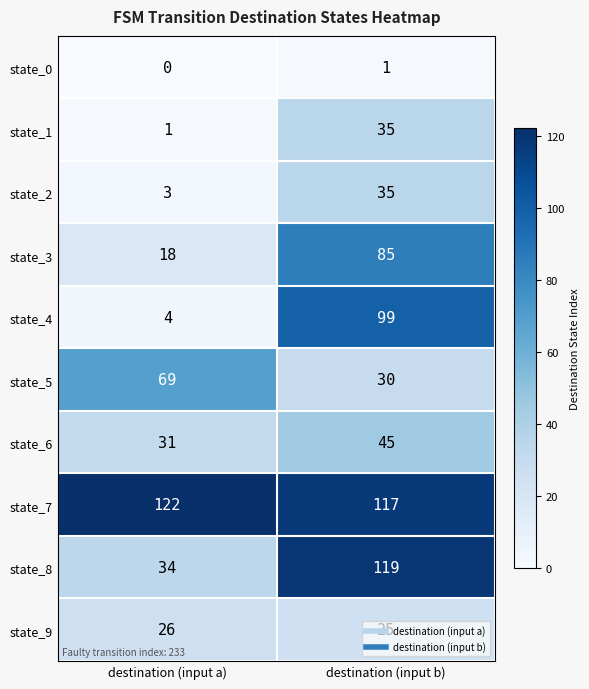

Rank the categories by state_0 value from lowest to highest.

destination (input a), destination (input b)